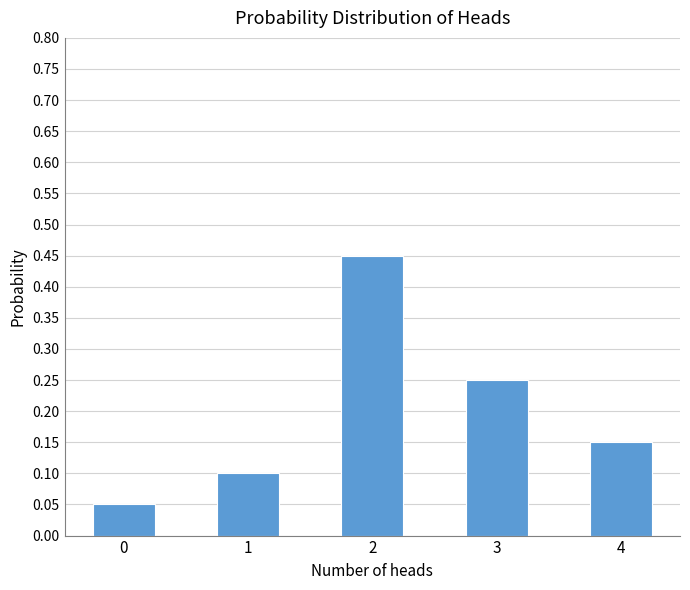

What is the change in value from 2 to 3?

-0.2